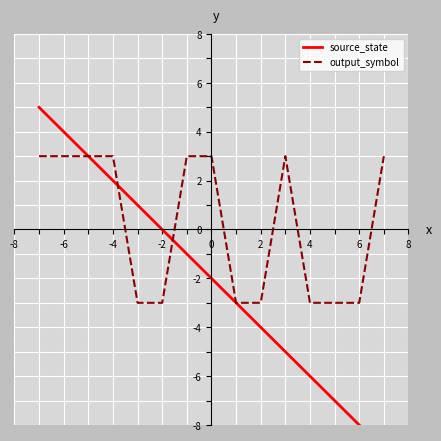

The value of output_symbol at 0 is 3. True or false?

True